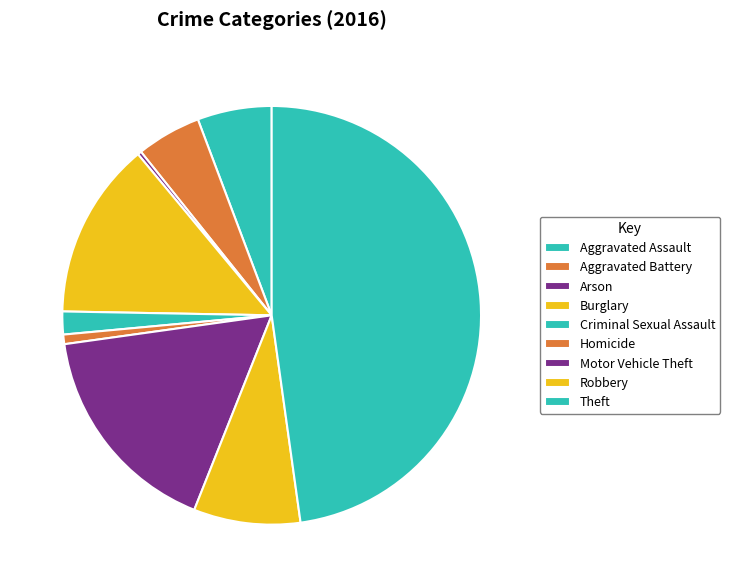

Is there any slice that represents more than half of the pie?

No